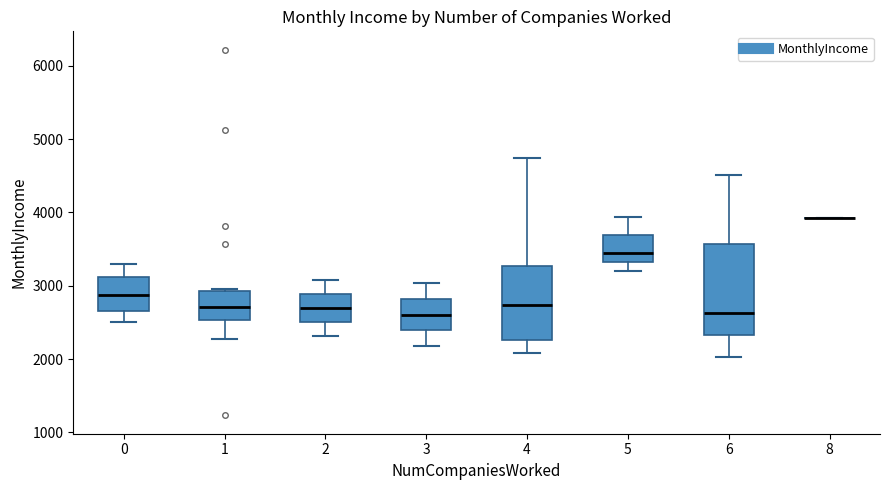

Which box is the tallest, from its lower edge to its upper edge?

6